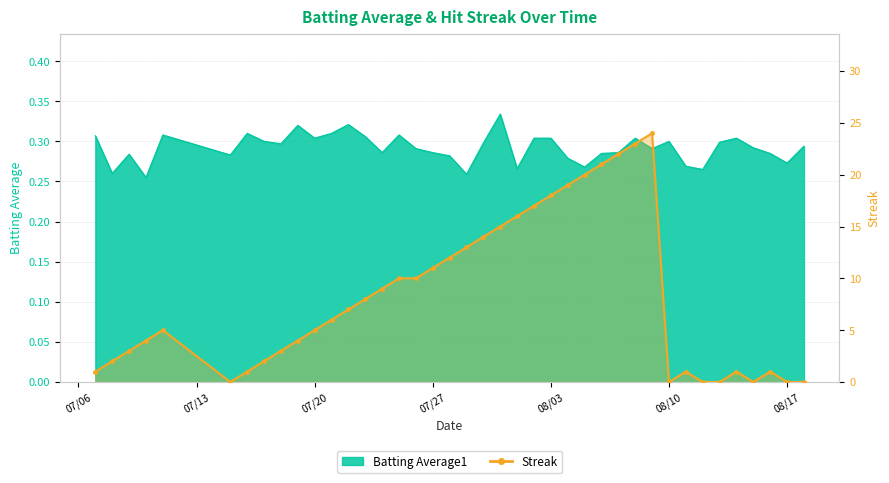

What is the difference between the maximum and minimum values?

24